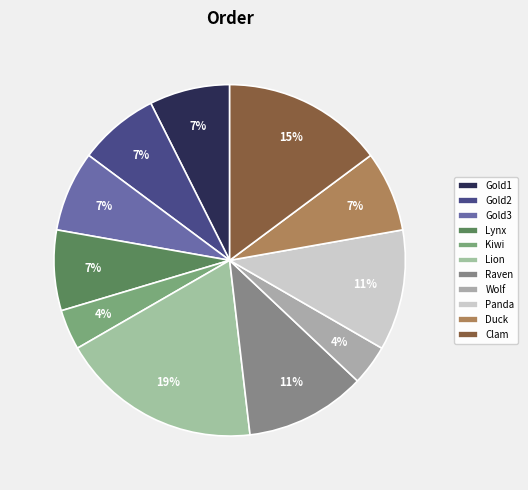

How many slices are in this pie chart?

11